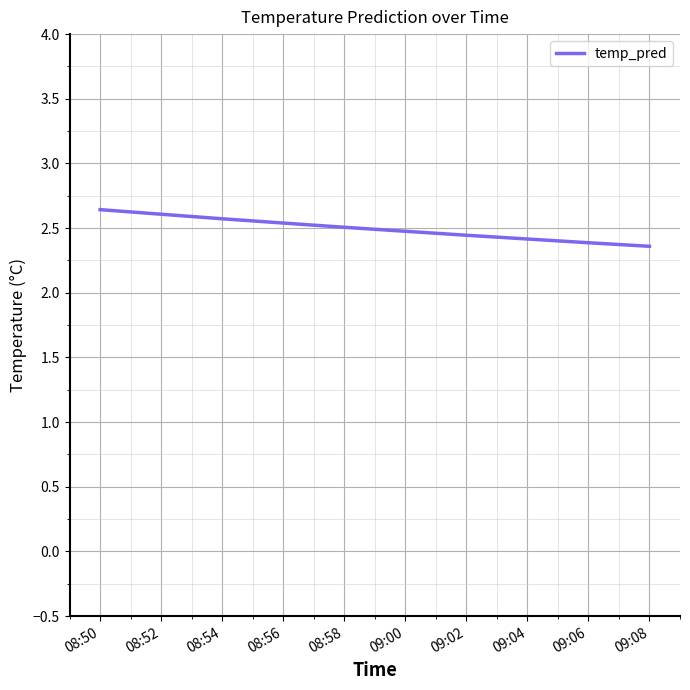

Does the chart display data point markers on the line(s)?

No